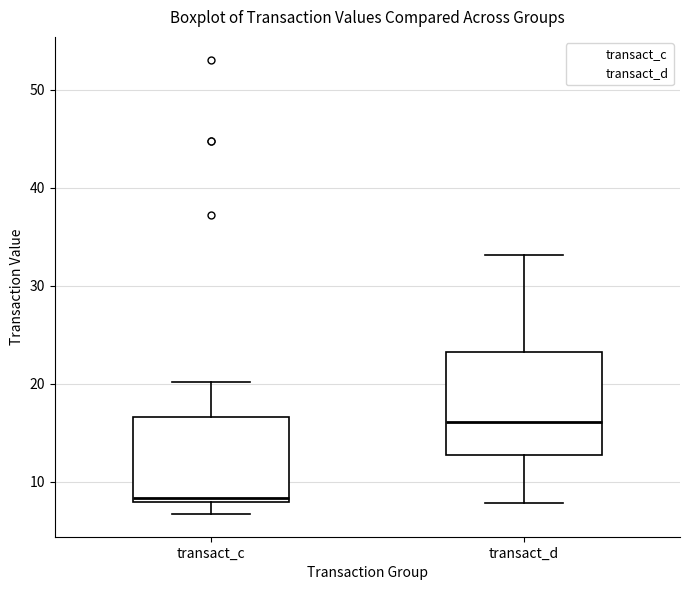

Where is the upper edge of the box for transact_c on the y-axis? The values are not printed on the chart, so give them approximately, as read against the axis.

17